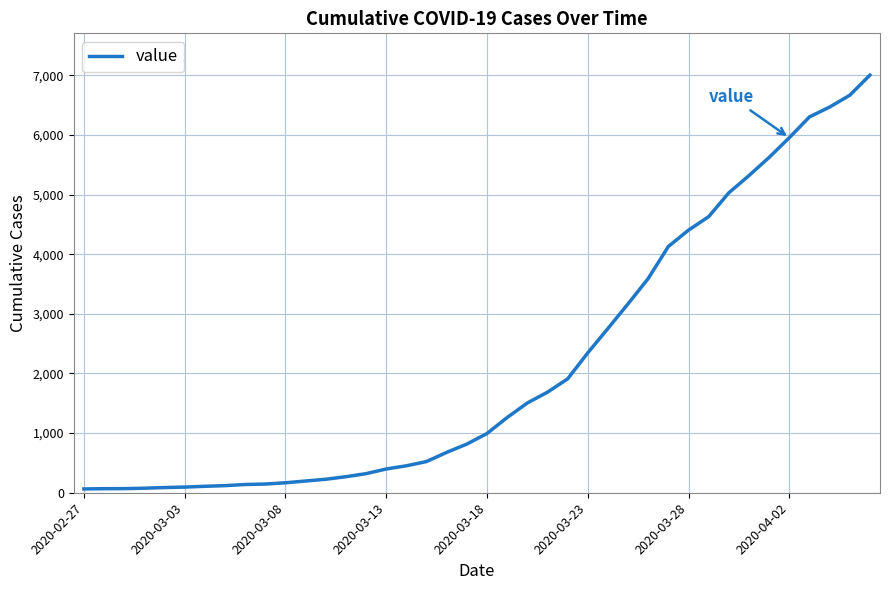

What is the difference between the maximum and minimum values?

6940